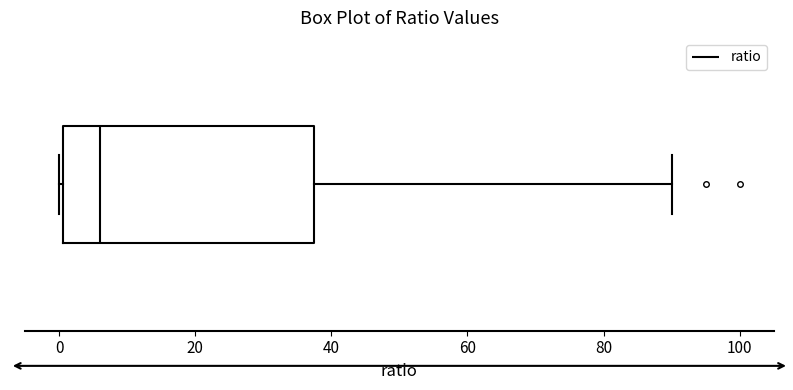

Where does the right whisker of the box end on the x-axis? The values are not printed on the chart, so give them approximately, as read against the axis.

90